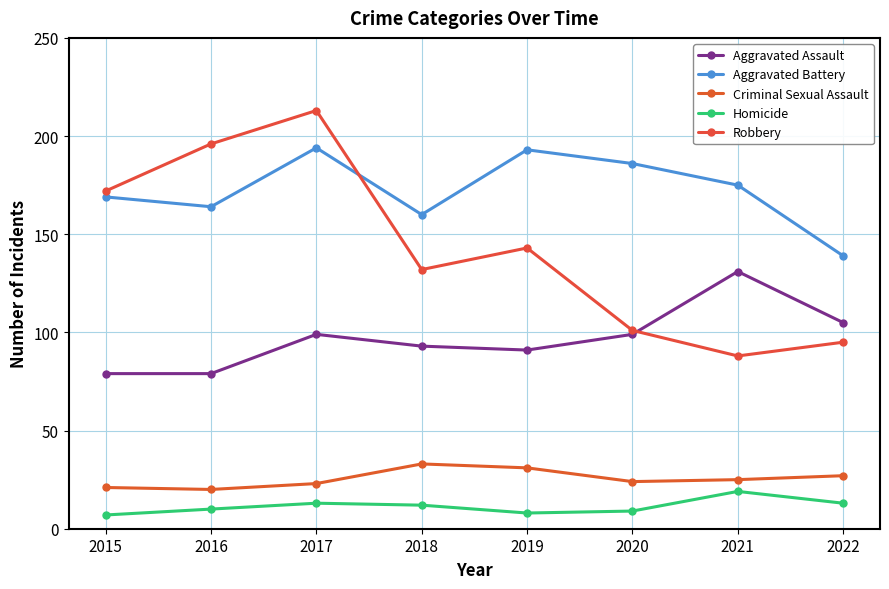

How many lines are shown in the chart?

5